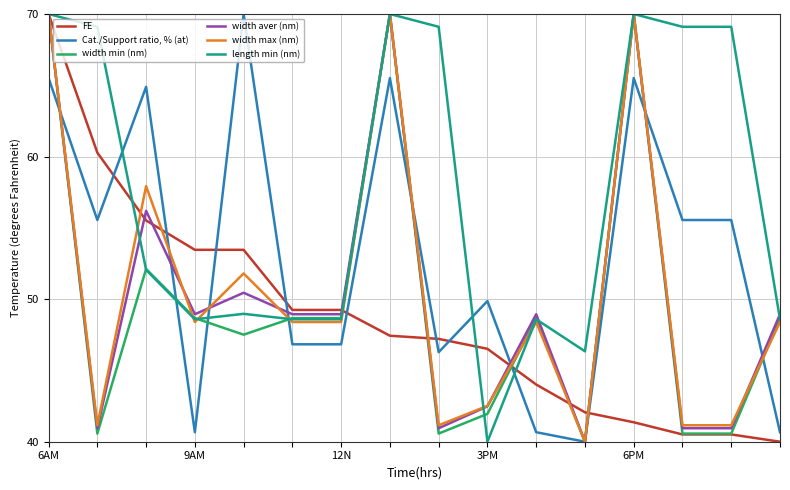

What is the greatest value displayed?

70.0